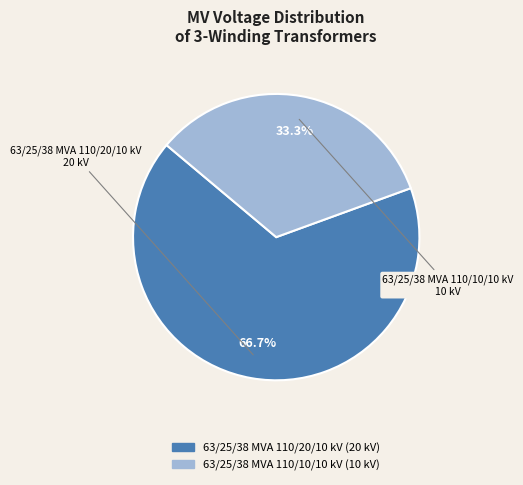

Which slice is the largest?

63/25/38 MVA 110/20/10 kV